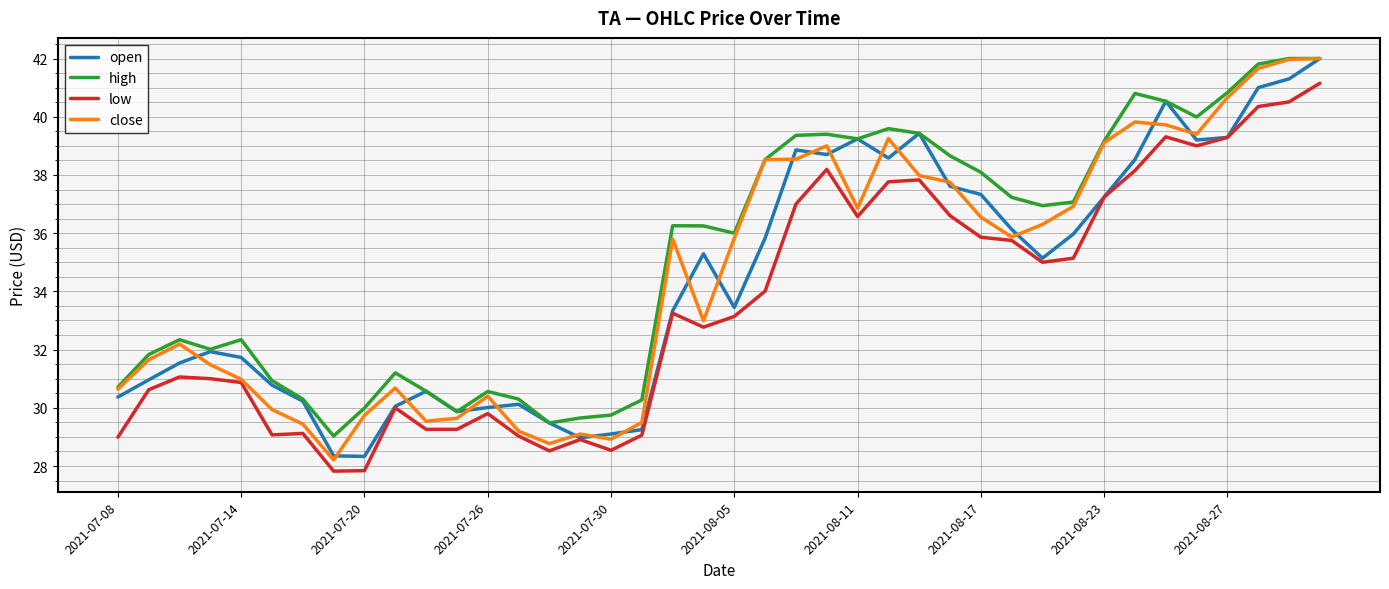

True or false: high and low cross at least once.

False